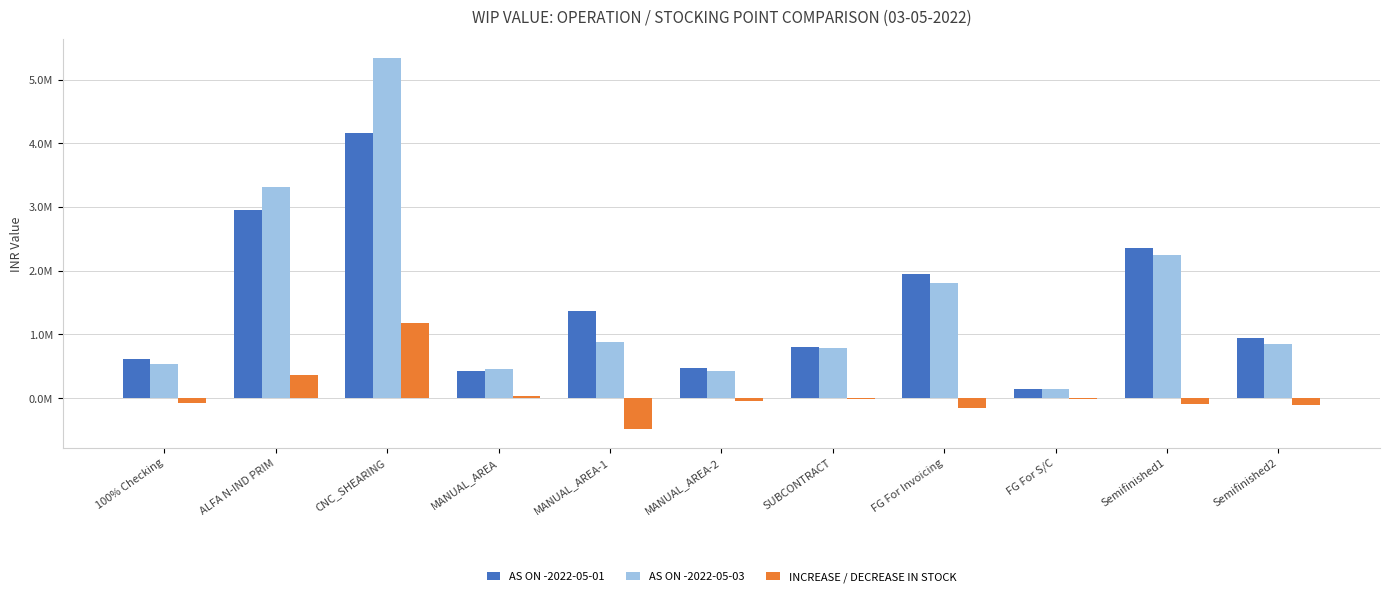

At which label is AS ON -2022-05-03 closest to 2739804?

Semifinished1